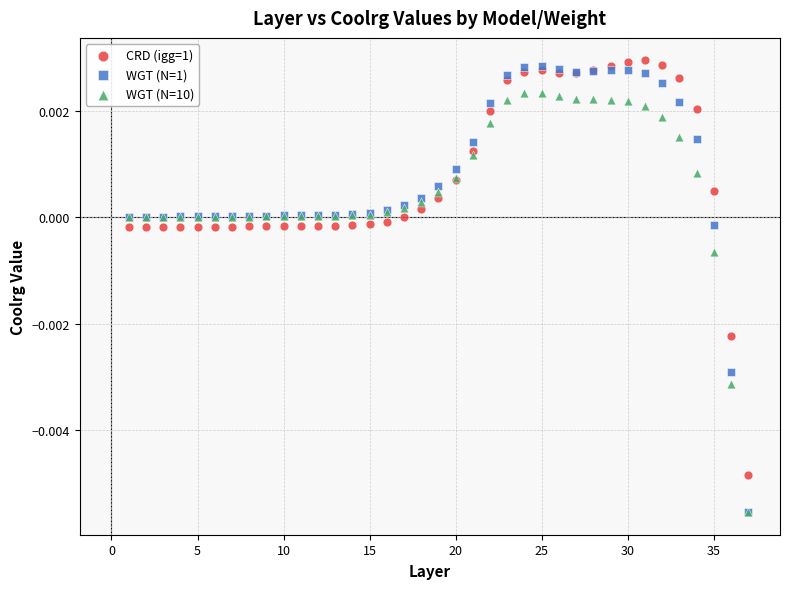

What are all the series names shown in the legend?

CRD (igg=1), WGT (N=1), WGT (N=10)